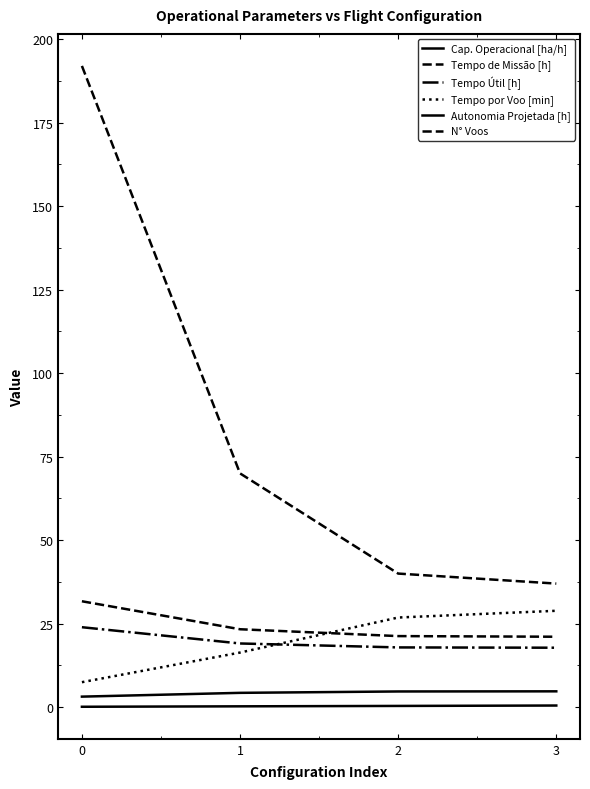

How many lines are shown in the chart?

6